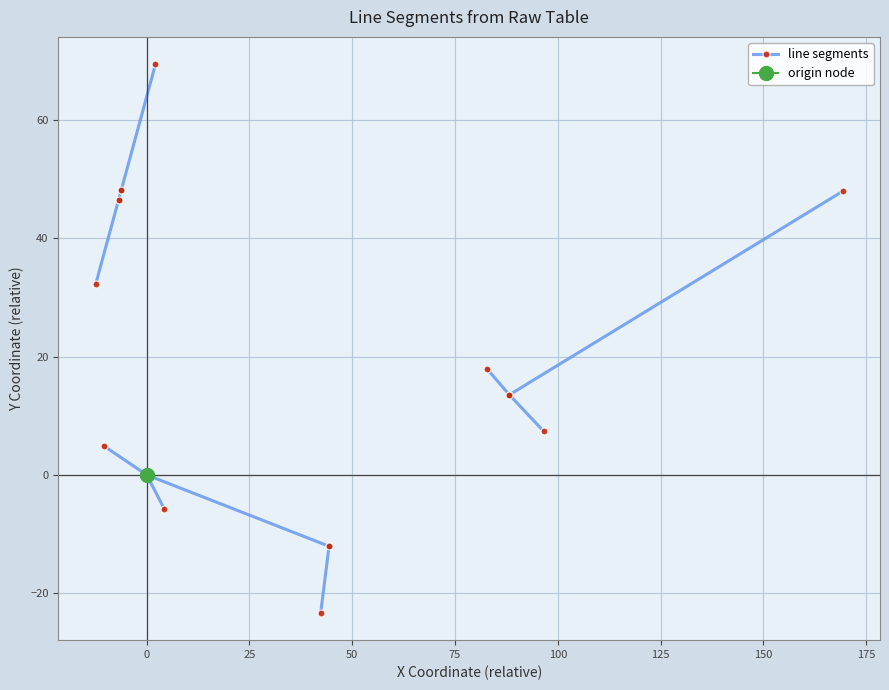

What position from the left is 0?

1